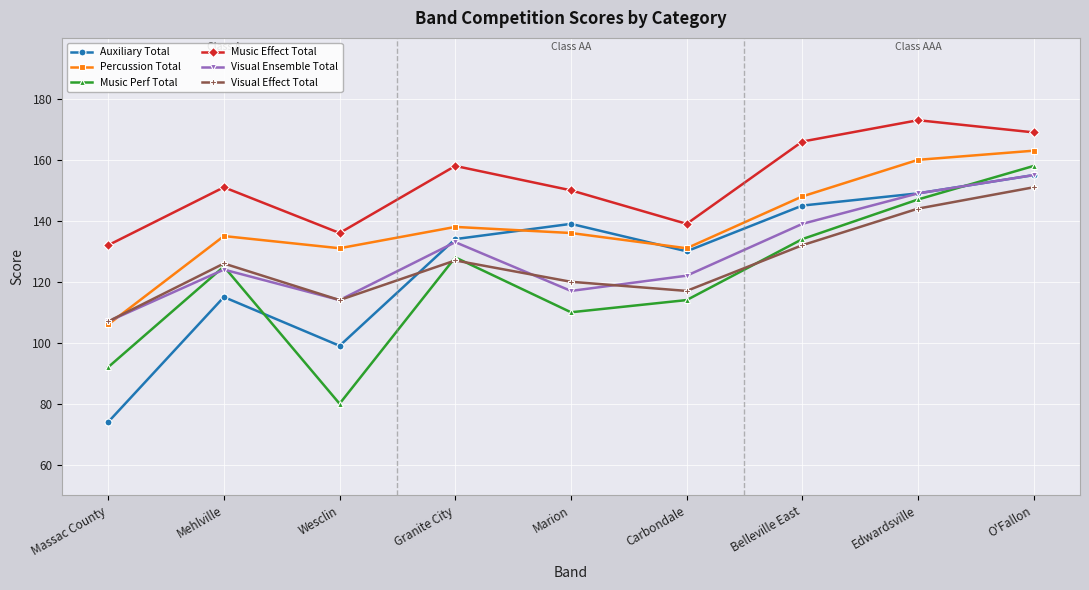

What is the difference between the highest and lowest values at Belleville East?

34